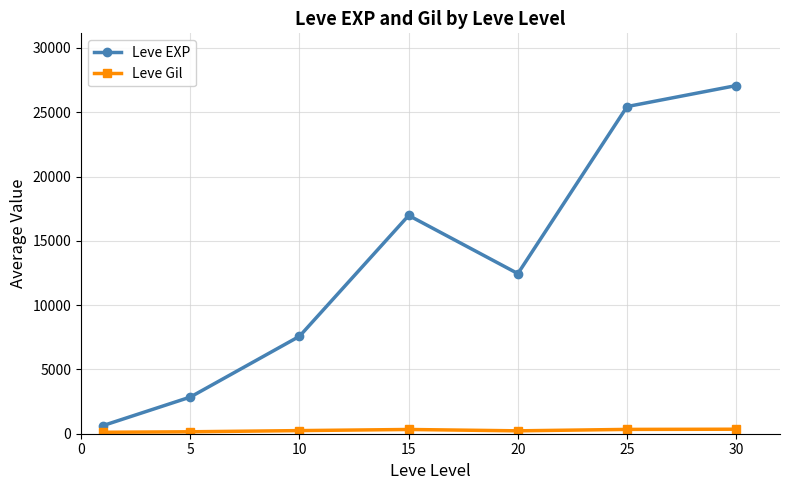

List the series in order of their peak value, lowest first.

Leve Gil, Leve EXP